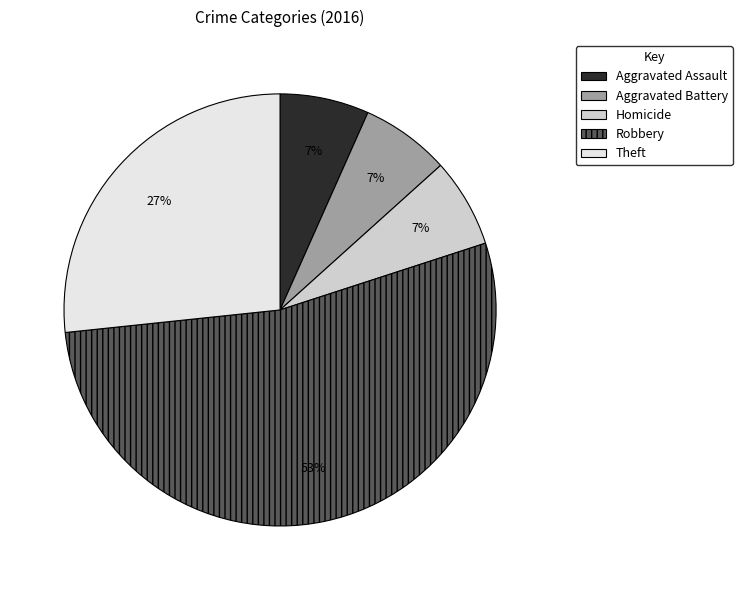

Which category has the biggest portion of the pie?

Robbery